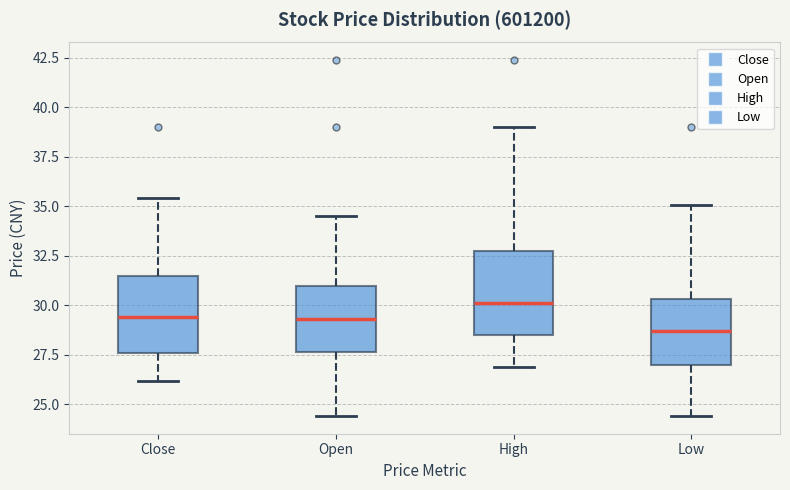

Reading left to right, transcribe this box plot: for each box, give where its median line is, the range the box spans, and where its two whiskers end, as read against the y-axis. The values are not printed on the chart, so give them approximately, as read against the axis.

Close: median 29.5, box 27.5 to 31.5, whiskers 26.0 to 35.5
Open: median 29.5, box 27.5 to 31.0, whiskers 24.5 to 34.5
High: median 30.0, box 28.5 to 32.5, whiskers 27.0 to 39.0
Low: median 28.5, box 27.0 to 30.5, whiskers 24.5 to 35.0